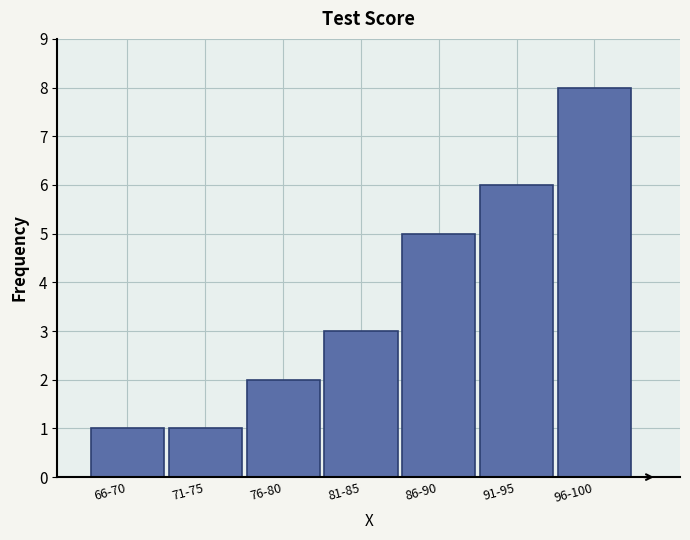

Reading right to left, list all the values displayed in this chart.

96-100=8	91-95=6	86-90=5	81-85=3	76-80=2	71-75=1	66-70=1